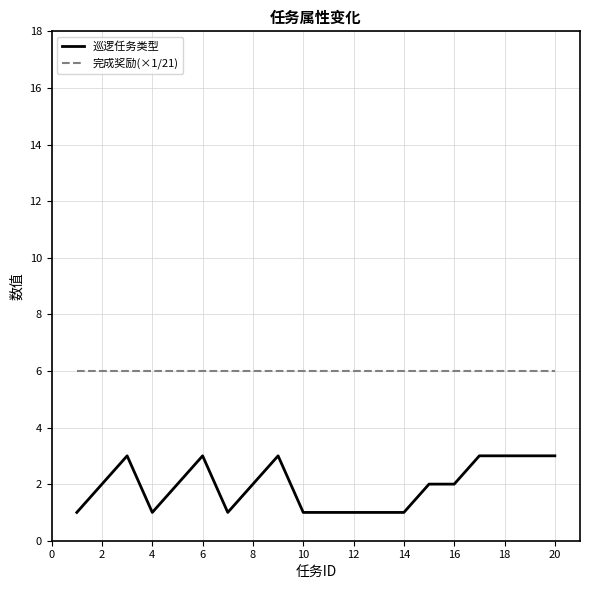

How many distinct data groups are displayed?

2